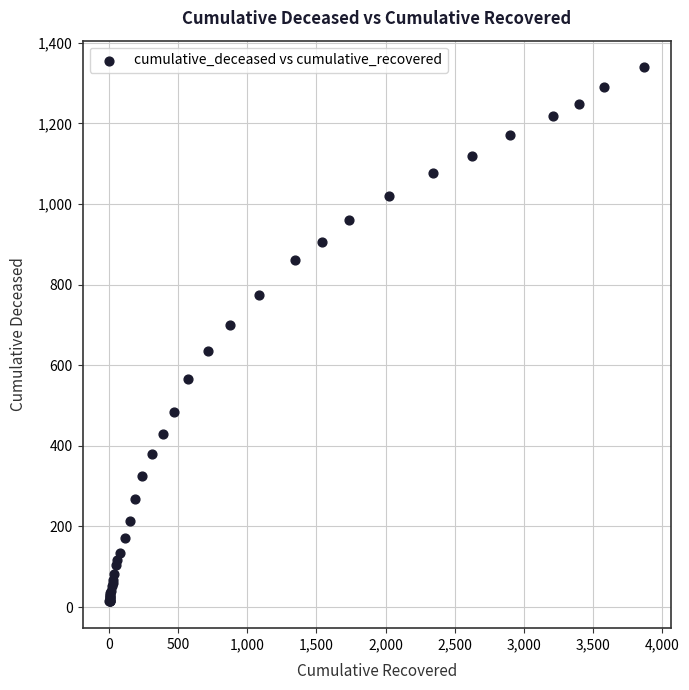

What Y value in the scatter plot is closest to 676?

700